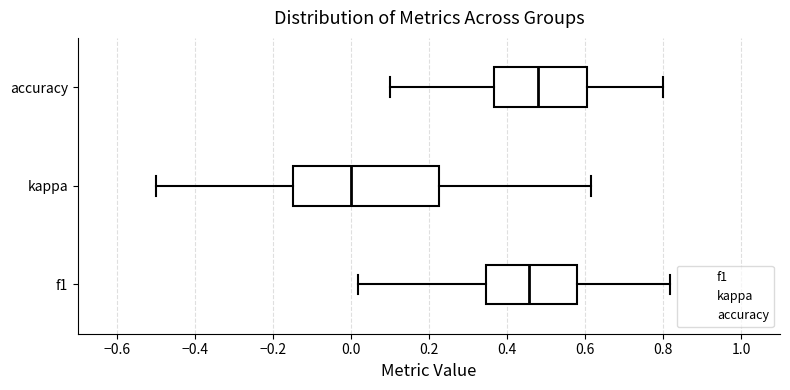

Reading bottom to top, transcribe this box plot: for each box, give where its median line is, the range the box spans, and where its two whiskers end, as read against the x-axis. The values are not printed on the chart, so give them approximately, as read against the axis.

f1: median 0.46, box 0.34 to 0.58, whiskers 0.02 to 0.82
kappa: median 0.00, box -0.14 to 0.22, whiskers -0.50 to 0.62
accuracy: median 0.48, box 0.36 to 0.60, whiskers 0.10 to 0.80